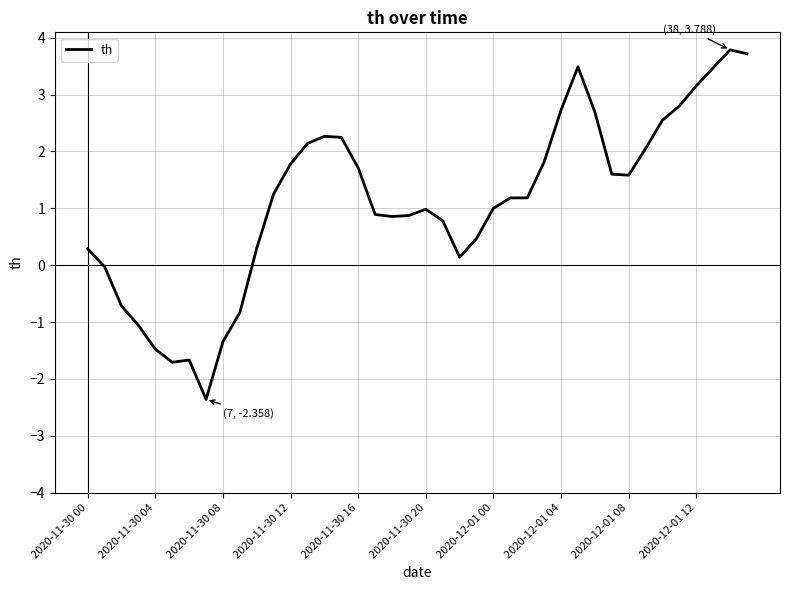

What is the greatest value displayed?

3.8